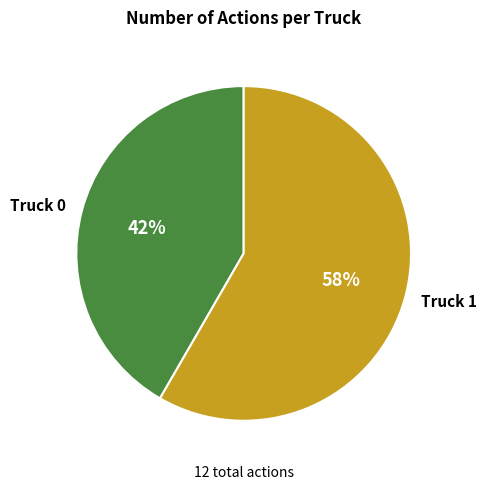

Which category has the biggest portion of the pie?

Truck 1